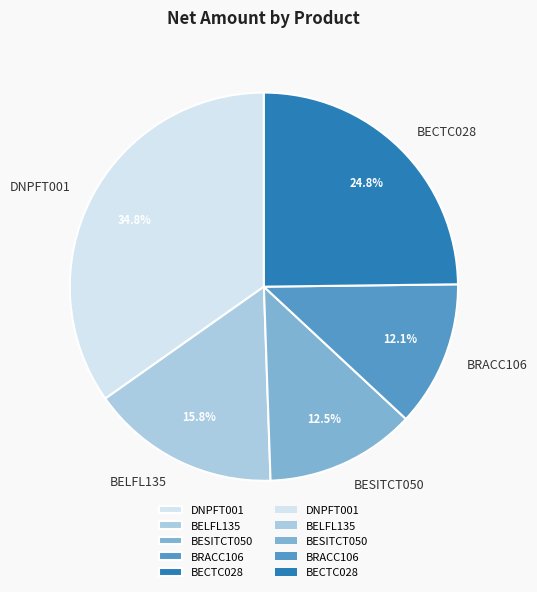

How many slices are in this pie chart?

5